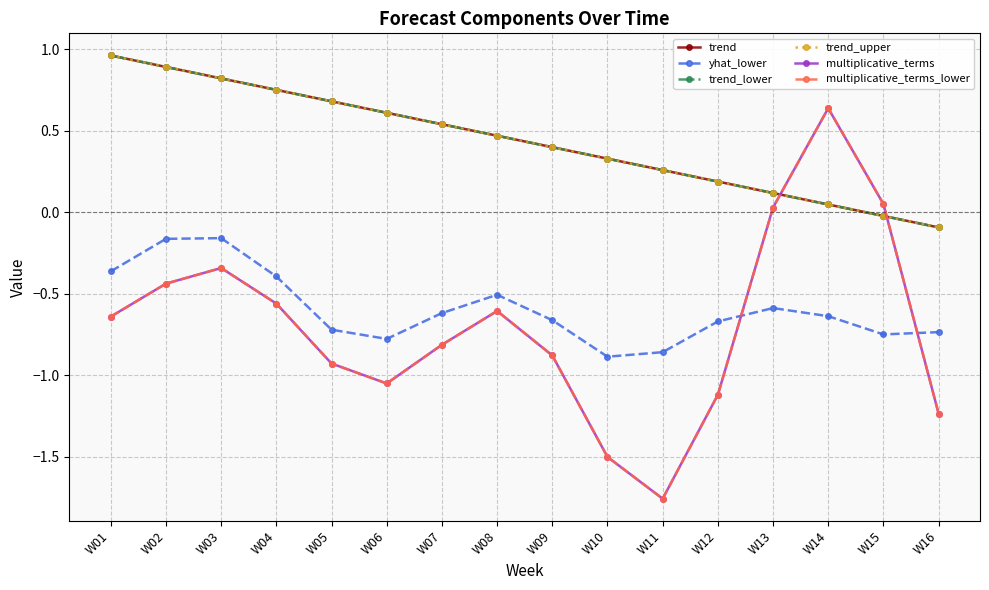

Which label corresponds to the smallest value in the chart?

W11